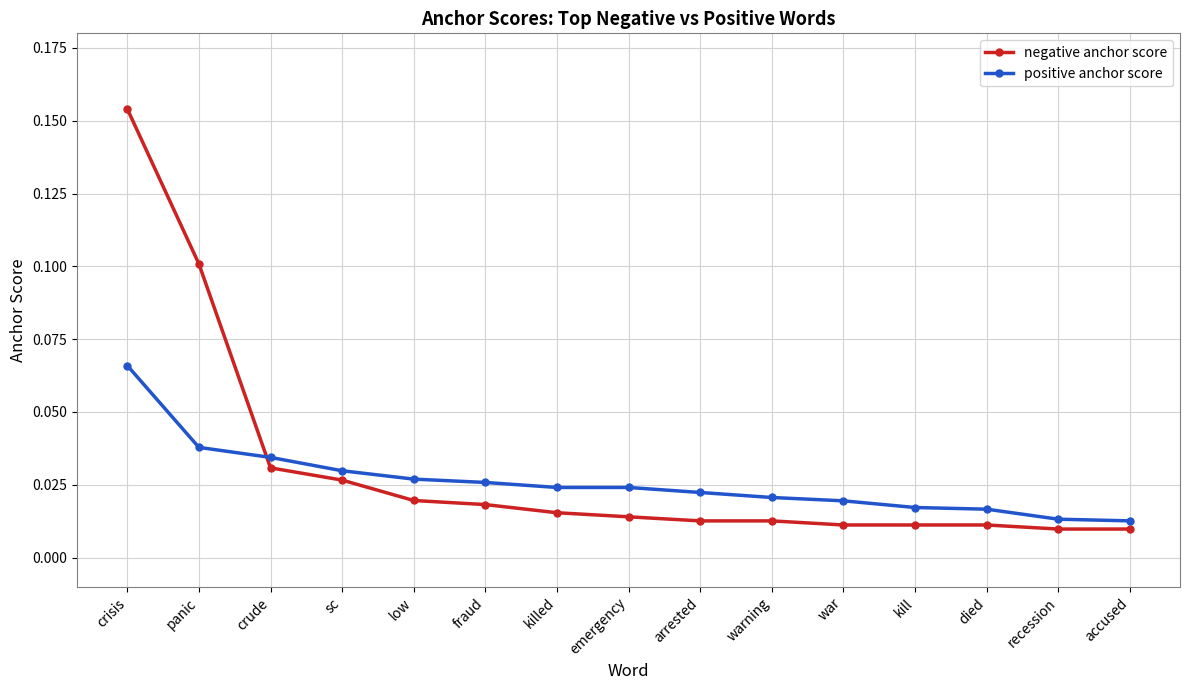

Rank the series by their average value, from lowest to highest.

positive anchor score, negative anchor score